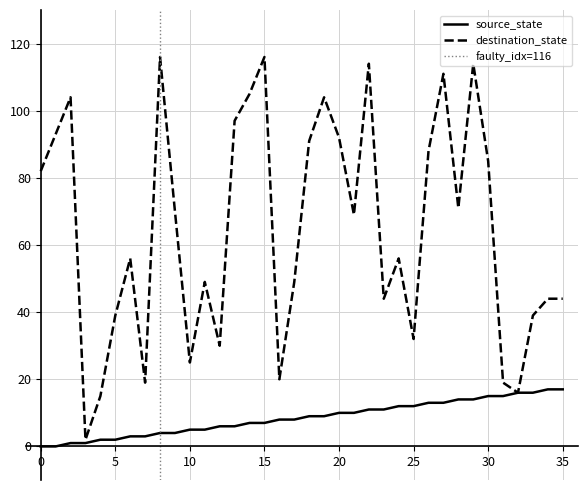

What are all the series names shown in the legend?

source_state, destination_state